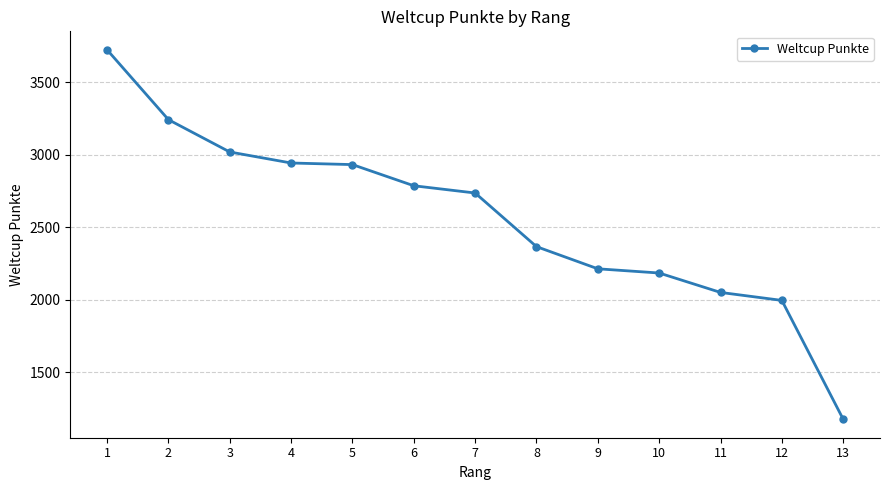

Approximately how many times larger is the value at 3 compared to 11?

1.5